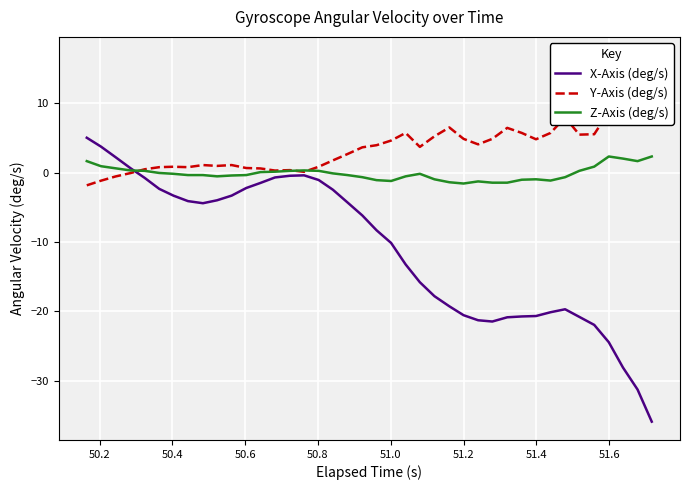

What is the highest value of the X-Axis (deg/s) series?

5.0